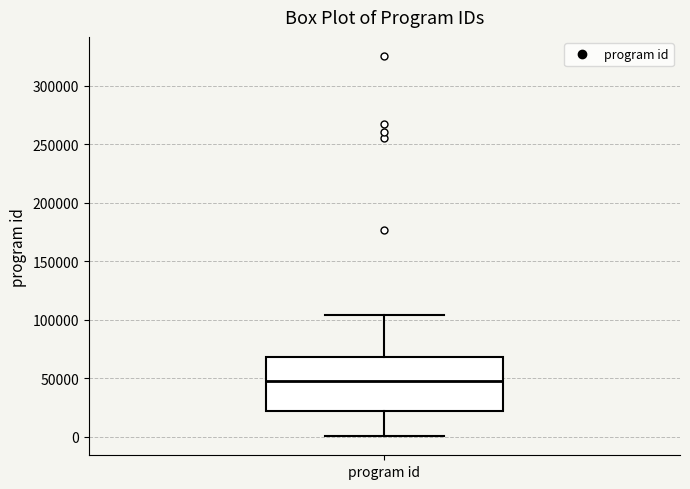

Read this box plot against the y-axis: the position of the median line, the range covered by the box, and the ends of both whiskers. The values are not printed on the chart, so give them approximately, as read against the axis.

median 50000, box 20000 to 70000, whiskers 0 to 105000